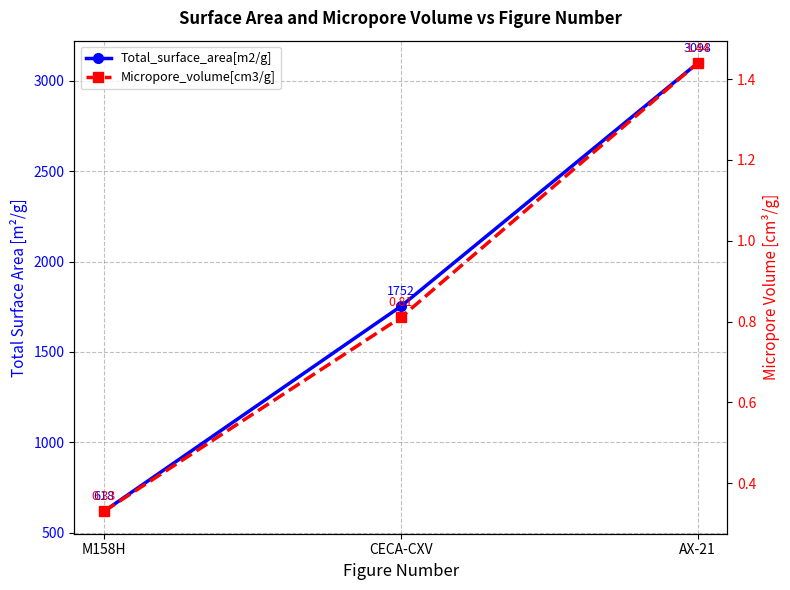

List the series in order of their peak value, highest first.

Total_surface_area[m2/g], Micropore_volume[cm3/g]